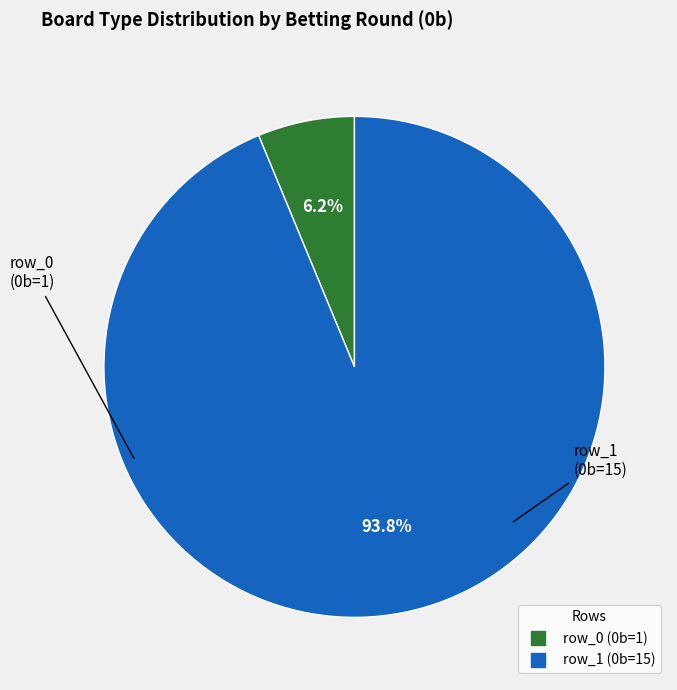

True or false: row_0 accounts for 16% of the total.

False